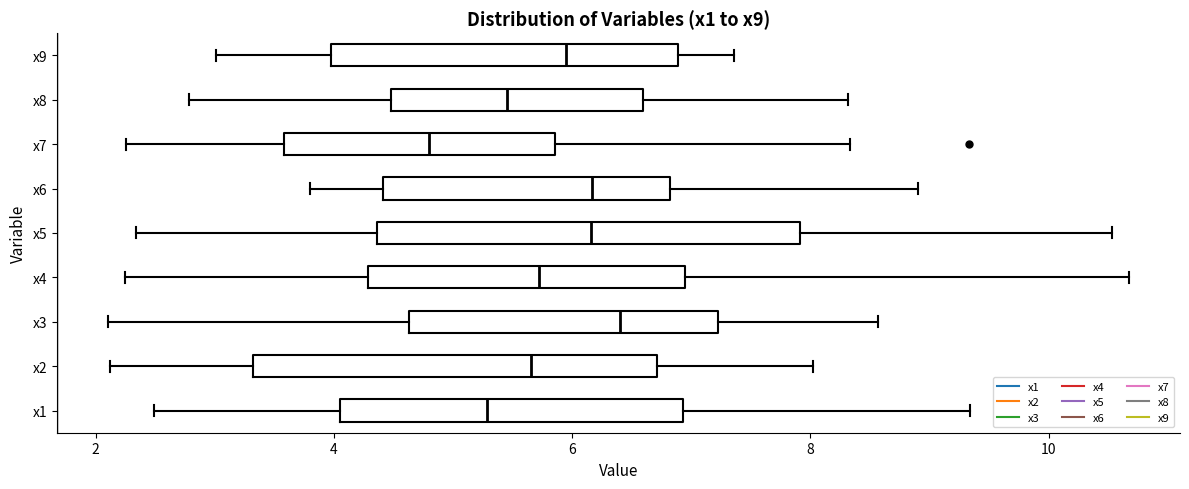

Which box has the furthest to the left median line?

x7